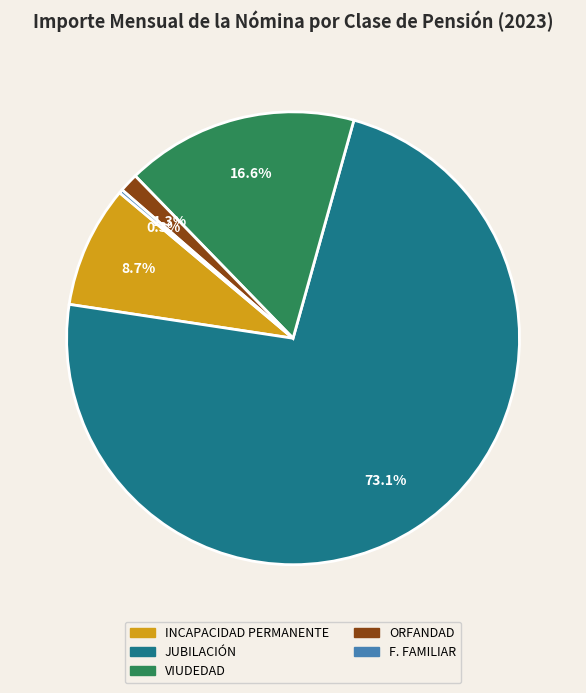

What portion of the pie excludes VIUDEDAD?

83.4%